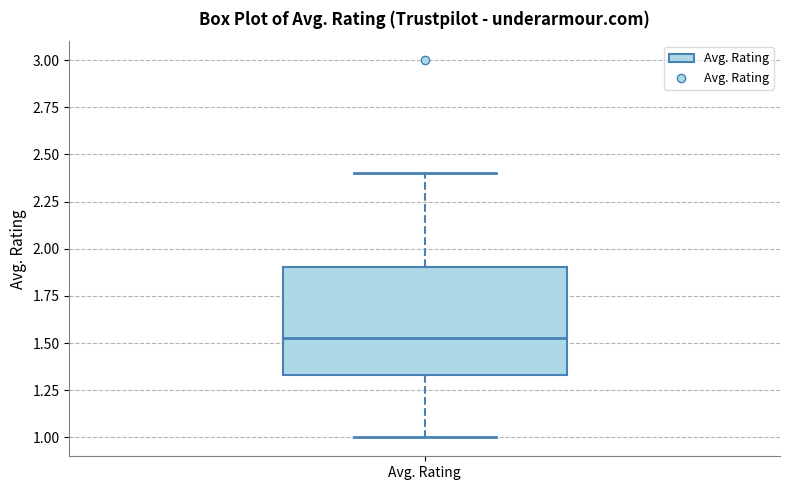

Transcribe this box plot: give where the median line is, the range the box spans, and where the two whiskers end, as read against the y-axis. The values are not printed on the chart, so give them approximately, as read against the axis.

median 1.55, box 1.35 to 1.90, whiskers 1.00 to 2.40